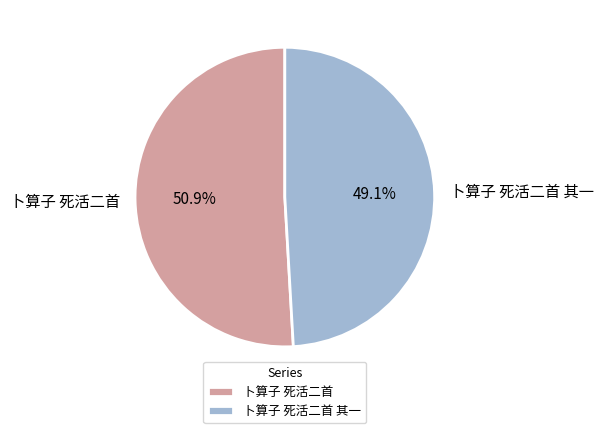

Count the number of slices in the pie.

2